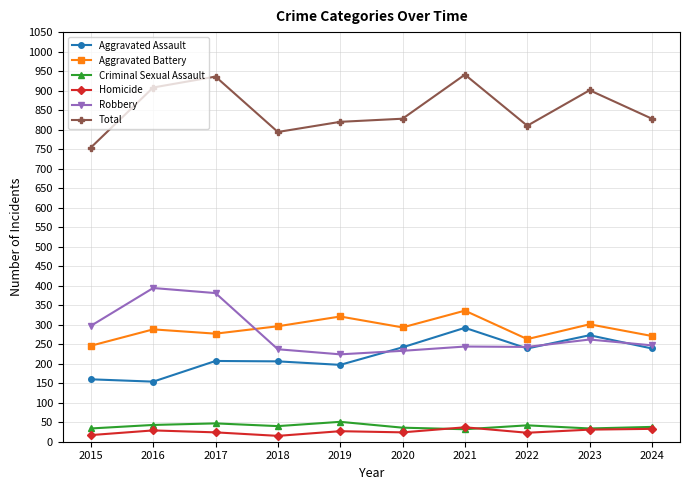

Is the value of Total at 2023 greater than the value of Aggravated Battery at 2021?

Yes